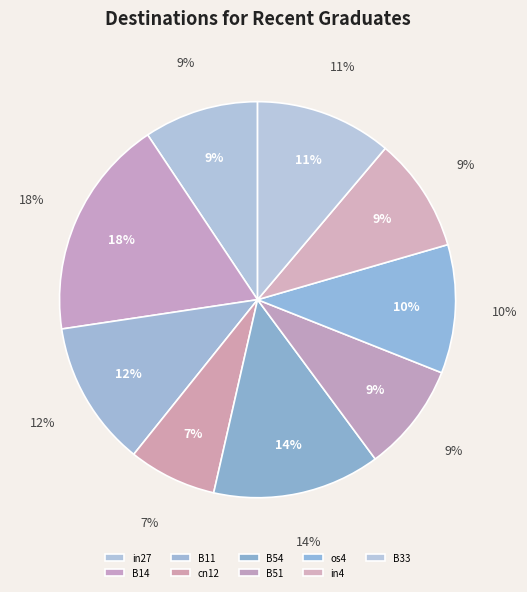

To the nearest percent, what is the difference between the cn12 and B33 slice percentages?

4%